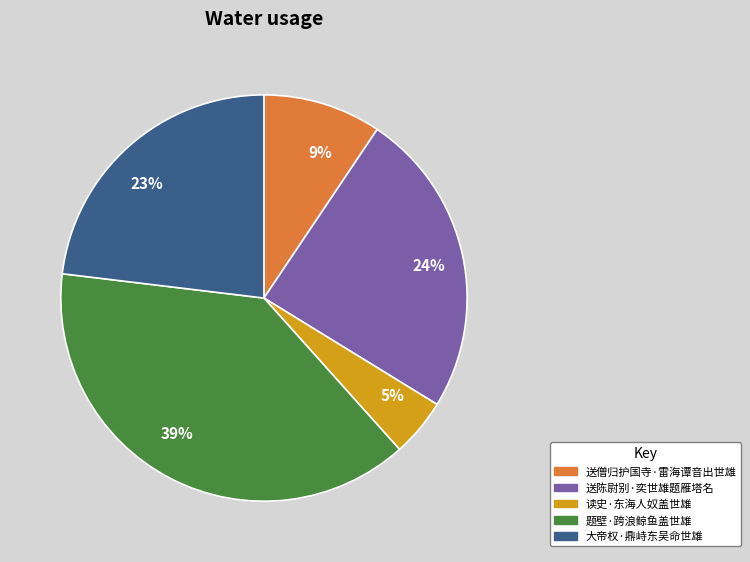

True or false: 题壁·跨浪鲸鱼盖世雄 accounts for 39% of the total.

True